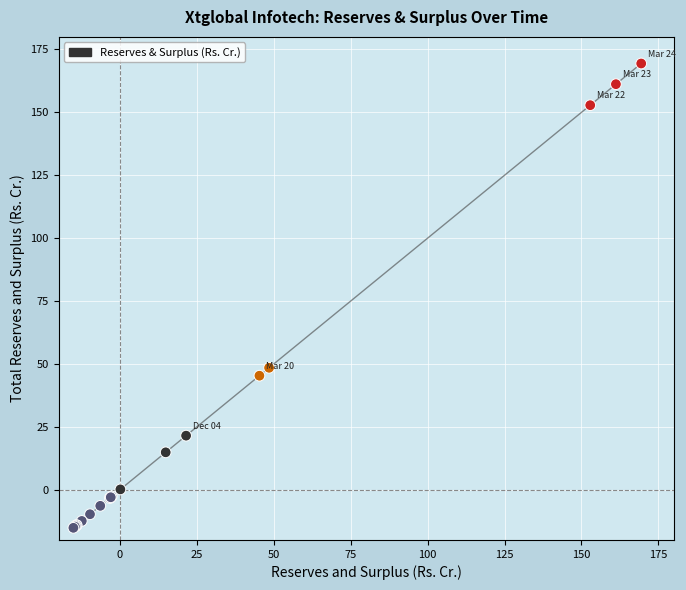

What Y value in the scatter plot is closest to 77?

48.5